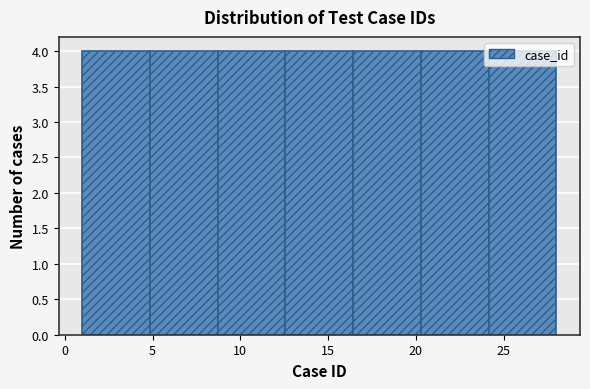

Reading left to right, list every bar in this chart as the range it spans on the x-axis followed by its height. Neither the bar edges nor the heights are printed on the chart, so give them approximately, as read against the axes.

1.0 to 5.0: 4
5.0 to 8.5: 4
8.5 to 12.5: 4
12.5 to 16.5: 4
16.5 to 20.5: 4
20.5 to 24.0: 4
24.0 to 28.0: 4